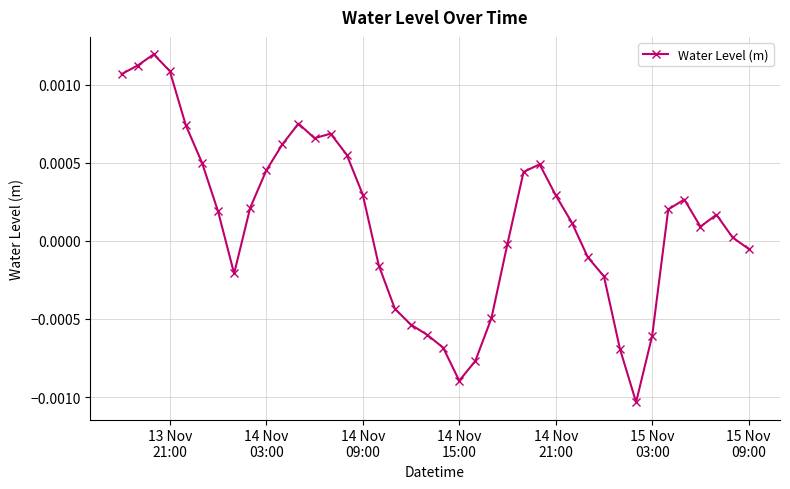

Does the chart display data point markers on the line(s)?

Yes